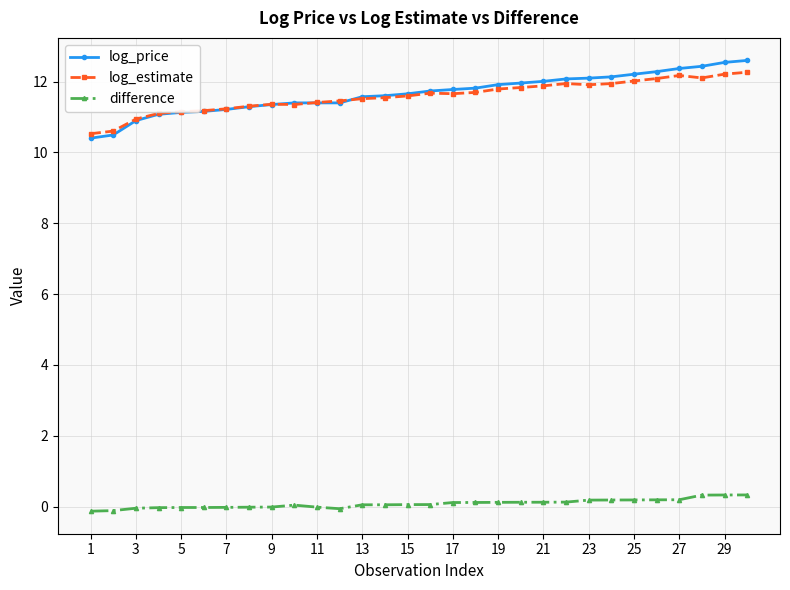

Does the chart have visible grid lines?

Yes